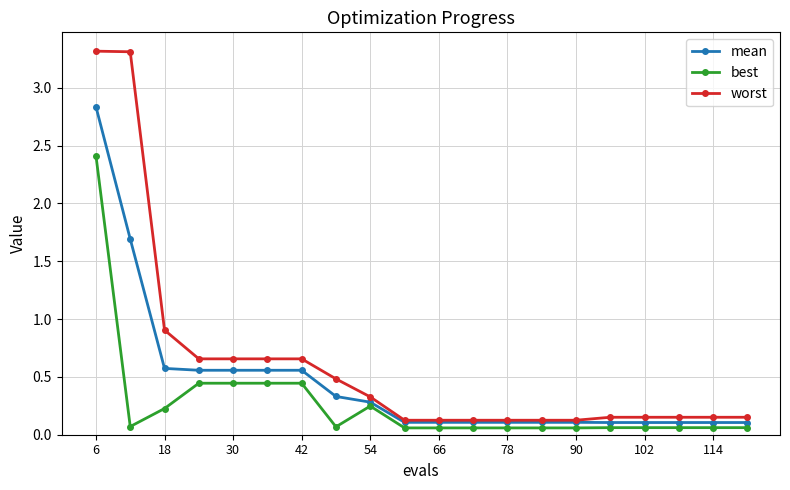

Rank the series by their average value, from lowest to highest.

best, mean, worst